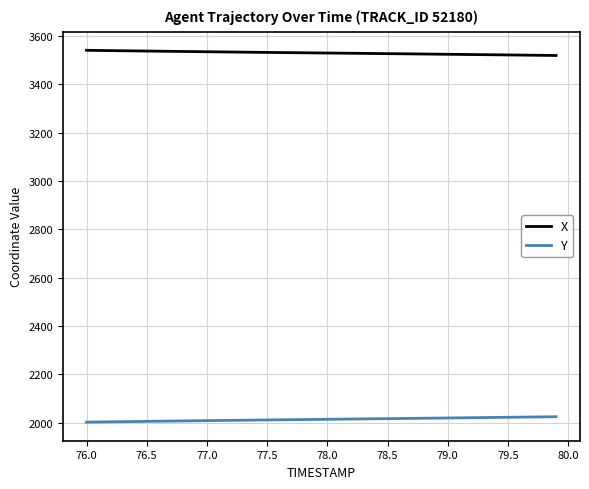

What is the highest value of the X series?

3540.1